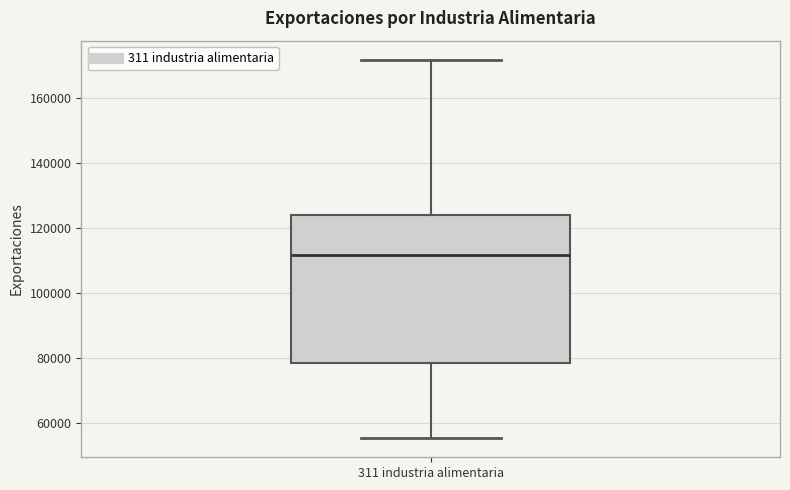

Read this box plot against the y-axis: the position of the median line, the range covered by the box, and the ends of both whiskers. The values are not printed on the chart, so give them approximately, as read against the axis.

median 112000, box 78000 to 124000, whiskers 56000 to 172000